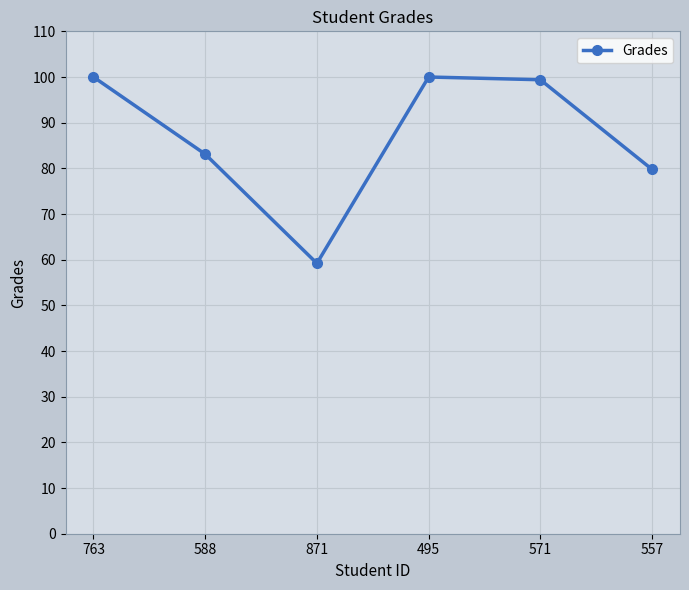

Does the chart have visible grid lines?

Yes